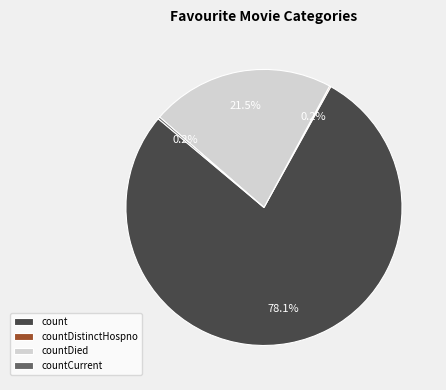

Which category has the biggest portion of the pie?

count